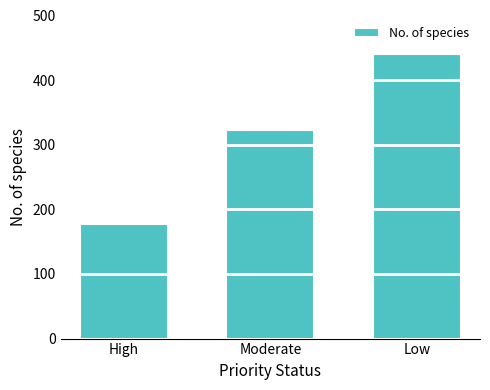

Does the chart contain stacked bars?

No